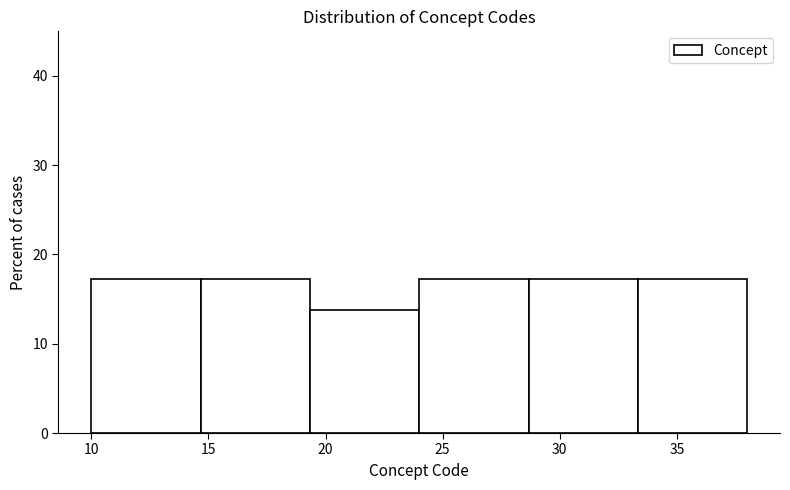

Reading left to right, list every bar in this chart as the range it spans on the x-axis followed by its height. Neither the bar edges nor the heights are printed on the chart, so give them approximately, as read against the axes.

10.0 to 14.5: 17
14.5 to 19.5: 17
19.5 to 24.0: 14
24.0 to 28.5: 17
28.5 to 33.5: 17
33.5 to 38.0: 17